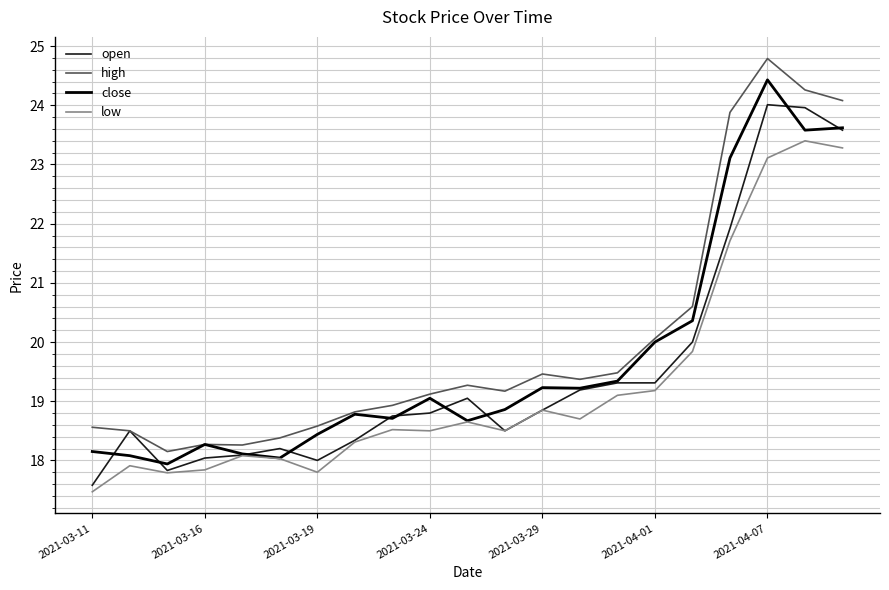

True or false: high and low intersect in this chart.

False